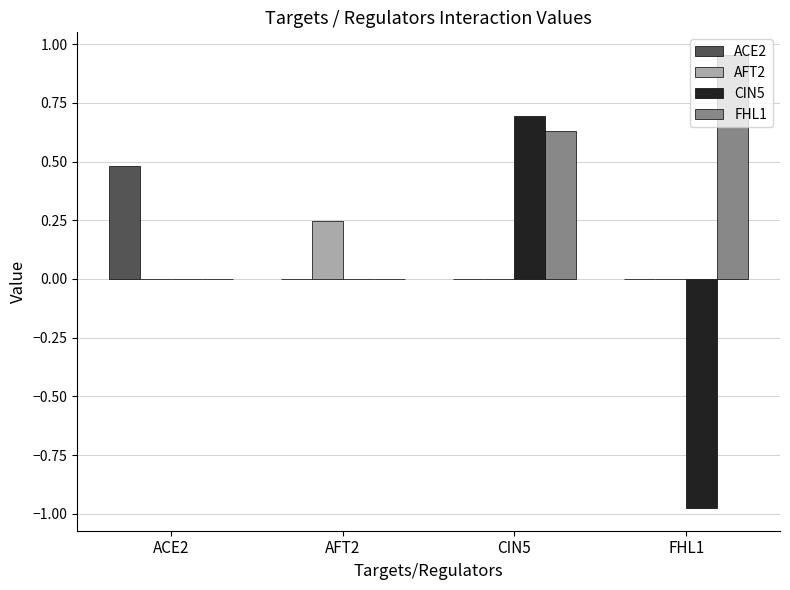

What is the sum of all CIN5 values?

-0.3